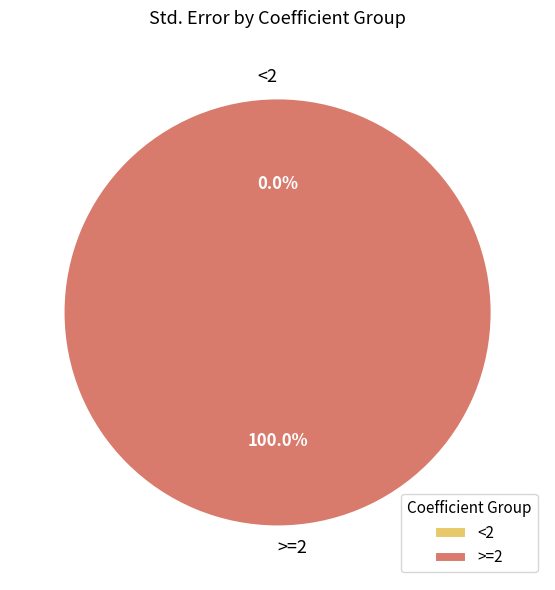

What percentage is the >=2 slice, to the nearest percent?

100%